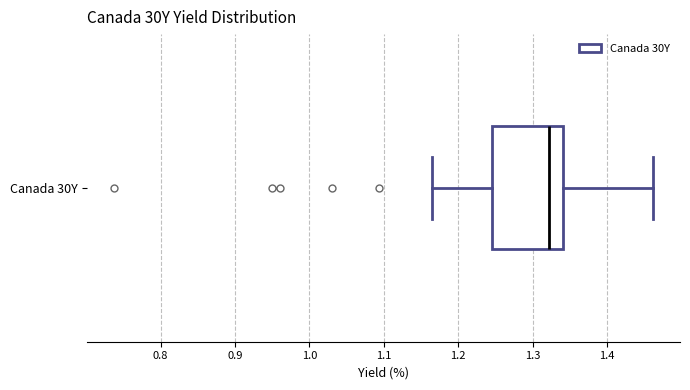

Transcribe this box plot: give where the median line is, the range the box spans, and where the two whiskers end, as read against the x-axis. The values are not printed on the chart, so give them approximately, as read against the axis.

median 1.32, box 1.25 to 1.34, whiskers 1.17 to 1.46